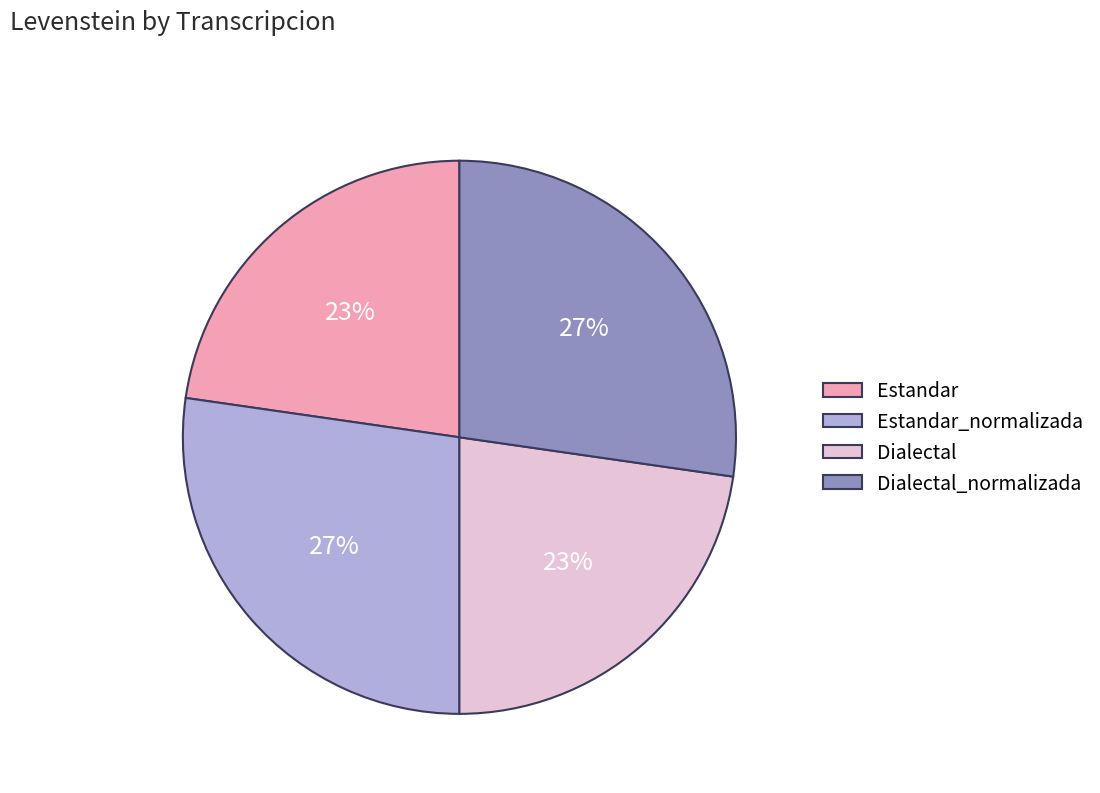

To the nearest percent, what is the average slice percentage?

25%